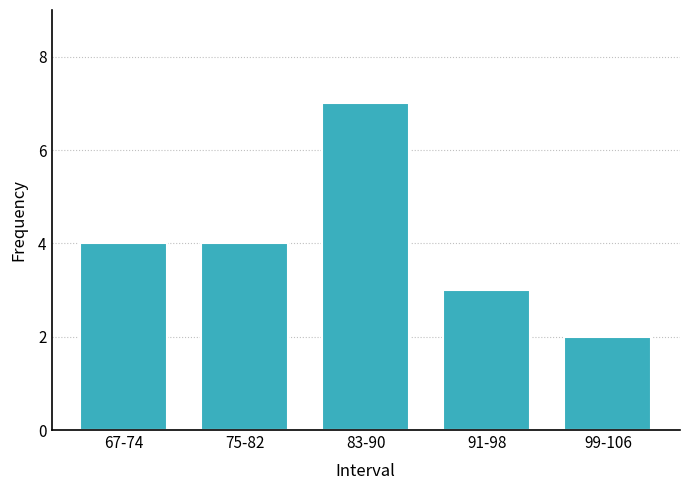

Reading right to left, extract all data points from this chart.

2	3	7	4	4